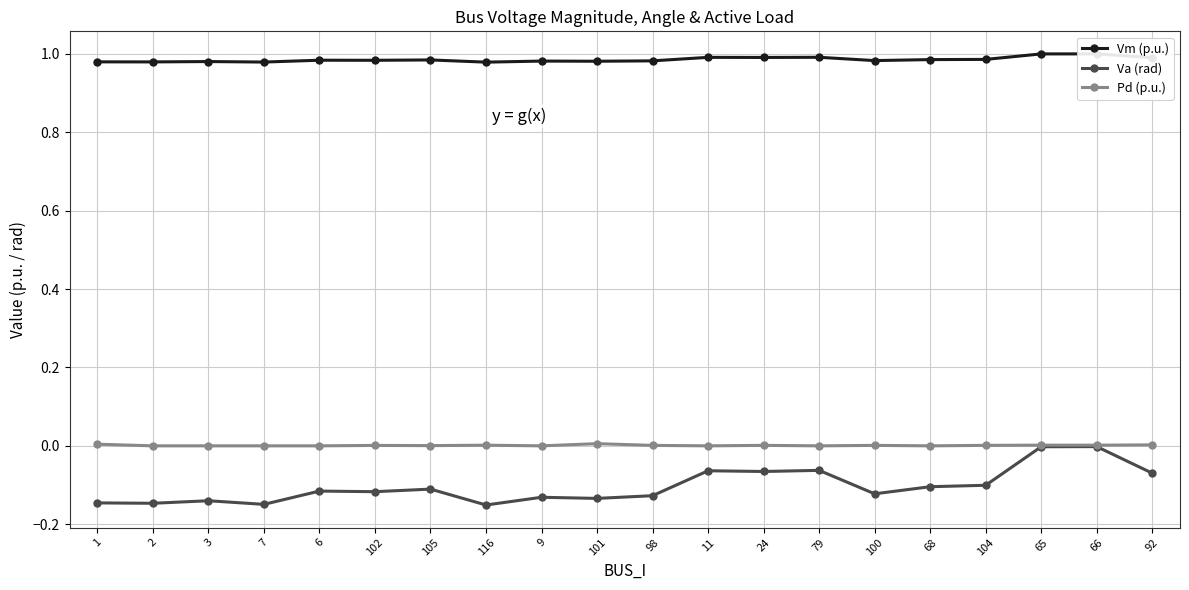

How many values in Pd (p.u.) are above zero?

12